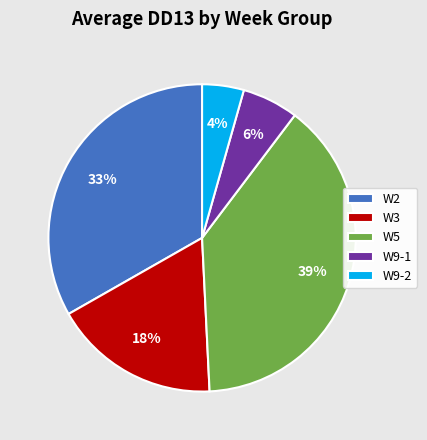

How many segments does this pie chart have?

5